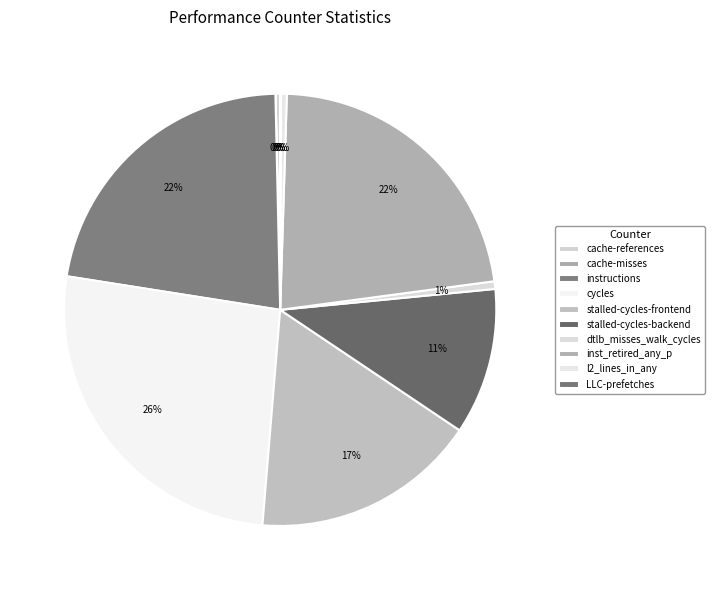

Rank the categories by value from highest to lowest.

cycles, inst_retired_any_p, instructions, stalled-cycles-frontend, stalled-cycles-backend, dtlb_misses_walk_cycles, l2_lines_in_any, cache-references, LLC-prefetches, cache-misses